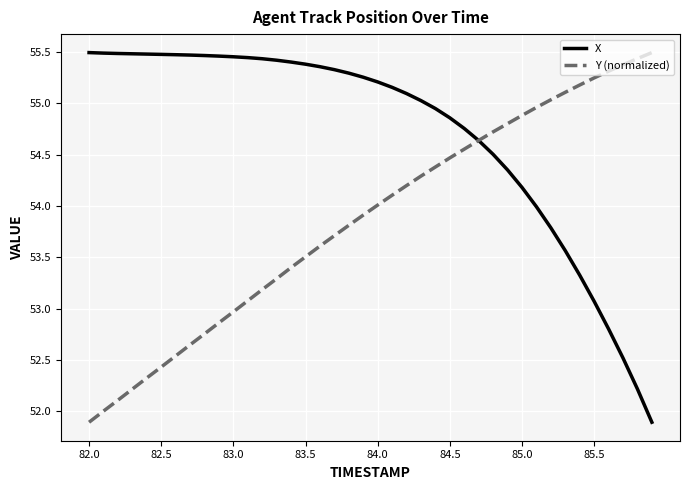

What are all the series names shown in the legend?

X, Y (normalized)